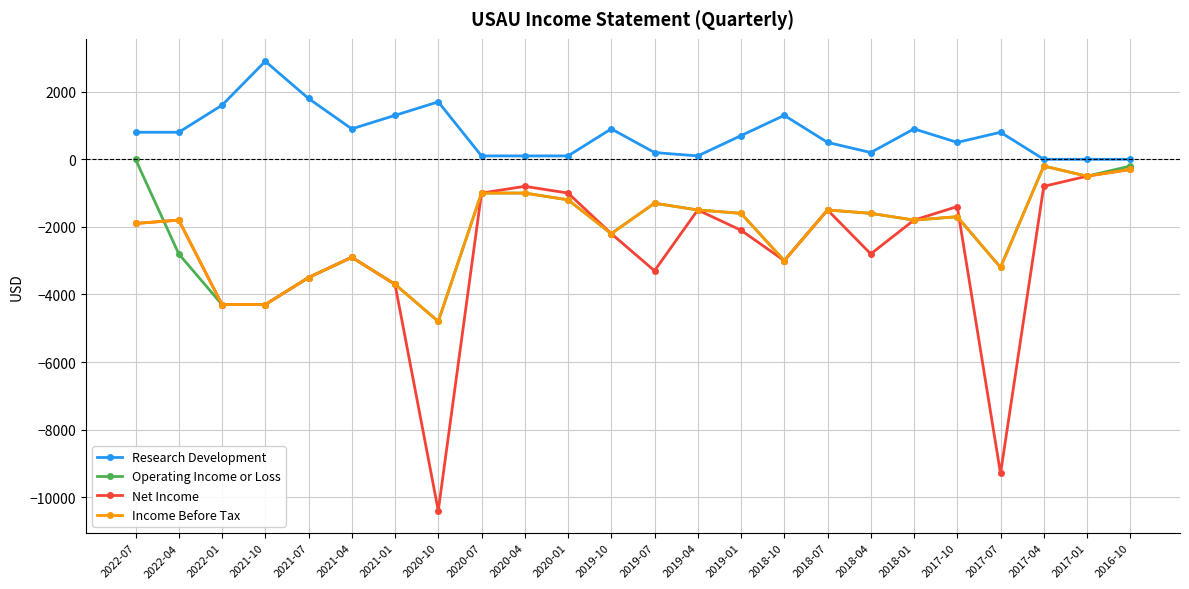

Which series has the largest range (max minus min)?

Net Income